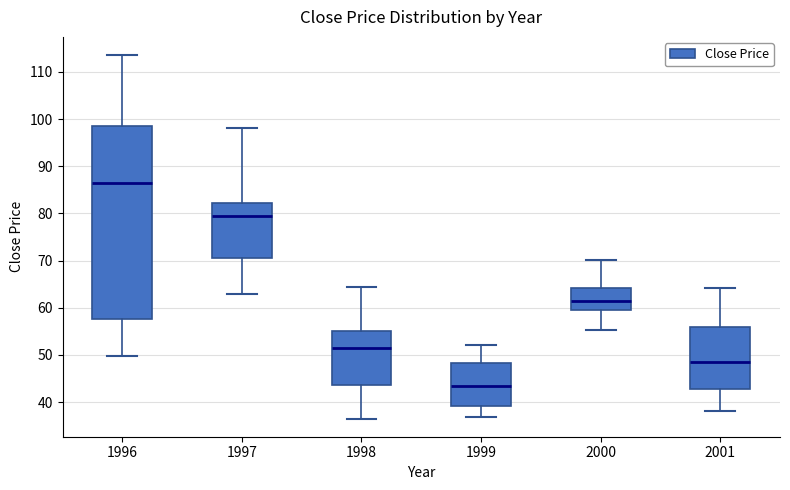

Reading left to right, read every box against the y-axis: the position of its median line, the range the box covers, and the ends of its whiskers. The values are not printed on the chart, so give them approximately, as read against the axis.

1996: median 86, box 58 to 99, whiskers 50 to 114
1997: median 79, box 71 to 82, whiskers 63 to 98
1998: median 52, box 44 to 55, whiskers 37 to 64
1999: median 43, box 39 to 48, whiskers 37 to 52
2000: median 61, box 59 to 64, whiskers 55 to 70
2001: median 49, box 43 to 56, whiskers 38 to 64